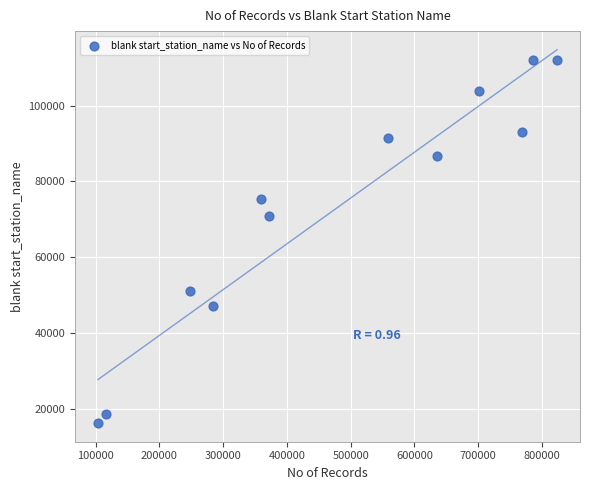

What is the range of X values (max minus min)?

719718